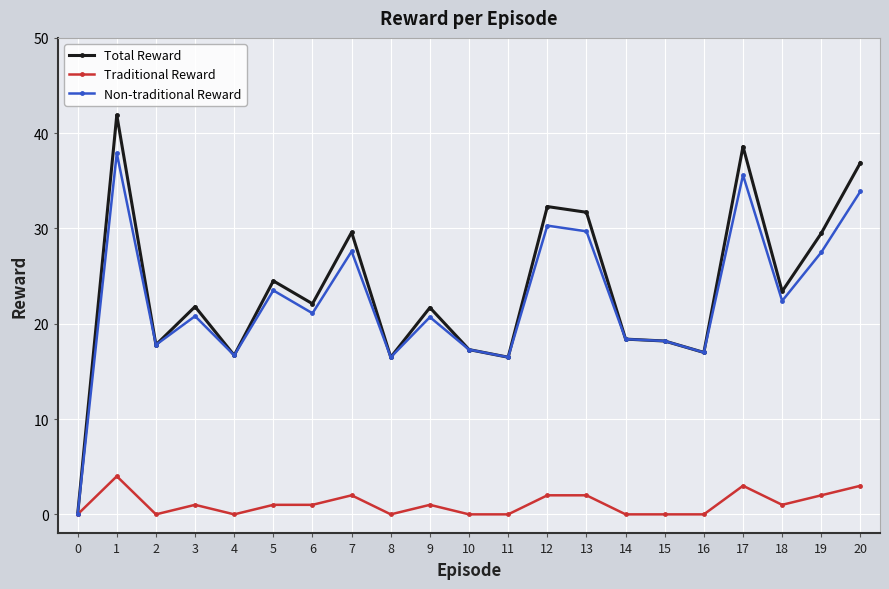

The value of Non-traditional Reward at 7 is 27.6. True or false?

True